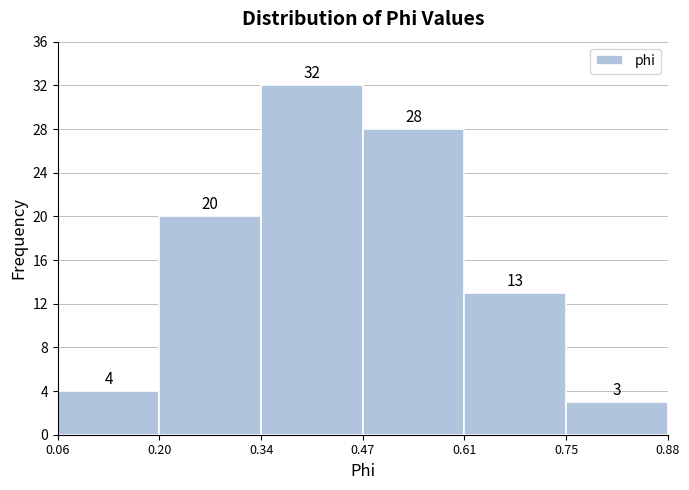

Reading left to right, transcribe this chart: for each bar, give the range it covers on the x-axis and its height.

0.06 to 0.20: 4
0.20 to 0.34: 20
0.34 to 0.47: 32
0.47 to 0.61: 28
0.61 to 0.75: 13
0.75 to 0.88: 3